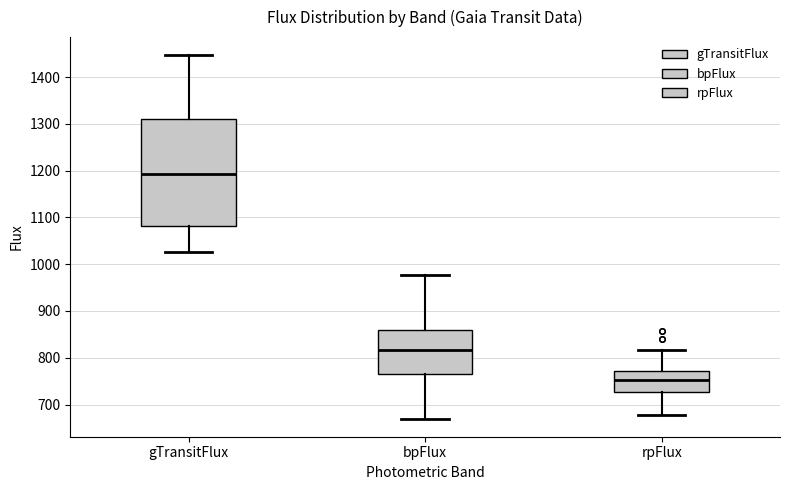

Reading left to right, read every box against the y-axis: the position of its median line, the range the box covers, and the ends of its whiskers. The values are not printed on the chart, so give them approximately, as read against the axis.

gTransitFlux: median 1190, box 1080 to 1310, whiskers 1030 to 1450
bpFlux: median 820, box 770 to 860, whiskers 670 to 980
rpFlux: median 750, box 730 to 770, whiskers 680 to 820